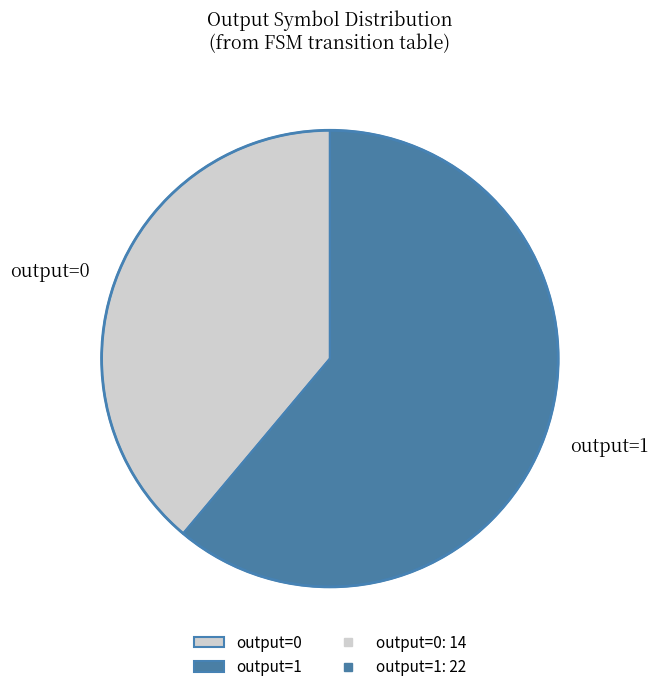

Count the number of slices in the pie.

2